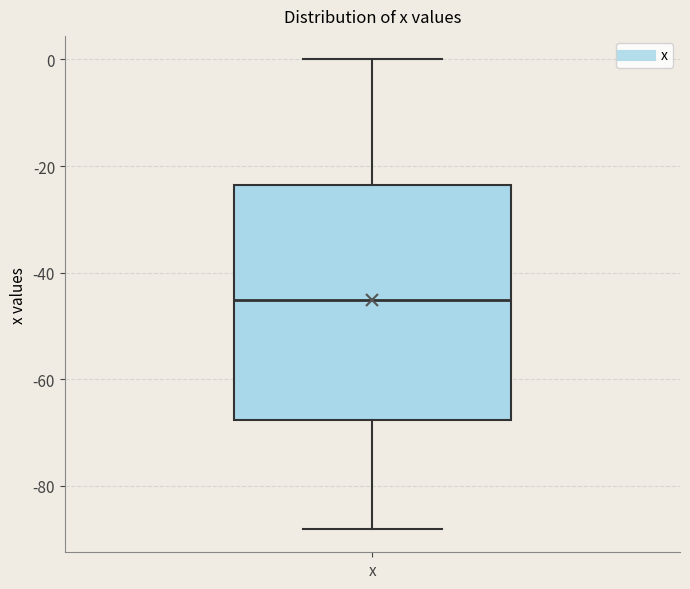

Where is the upper edge of the box for x on the y-axis? The values are not printed on the chart, so give them approximately, as read against the axis.

-24